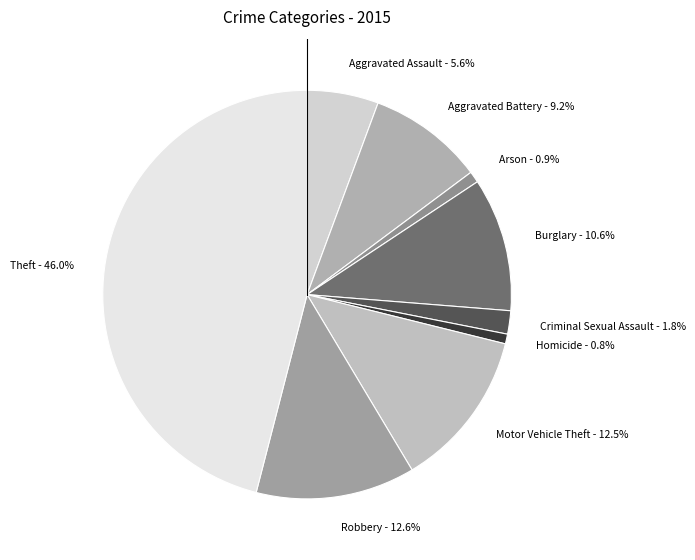

Between Robbery - 12.6% and Aggravated Battery - 9.2%, which is larger?

Robbery - 12.6%